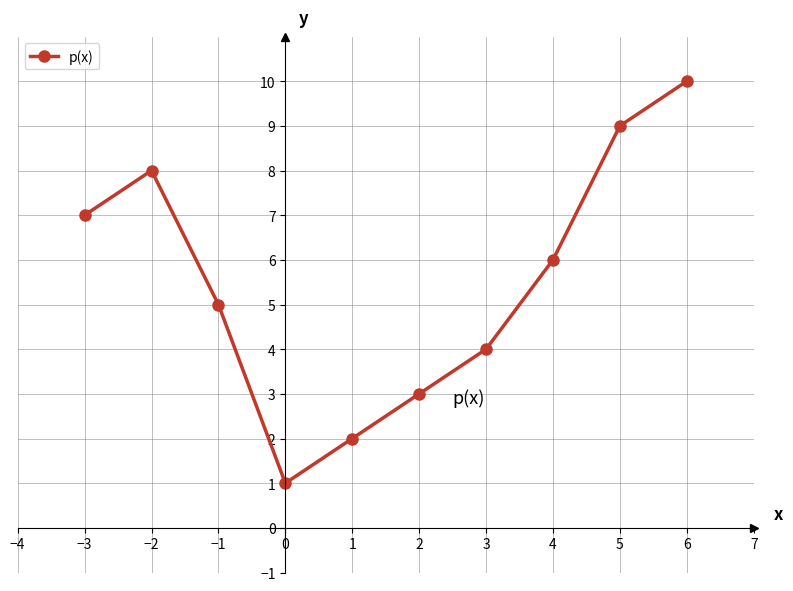

True or false: the data shows 3 at −3.

False